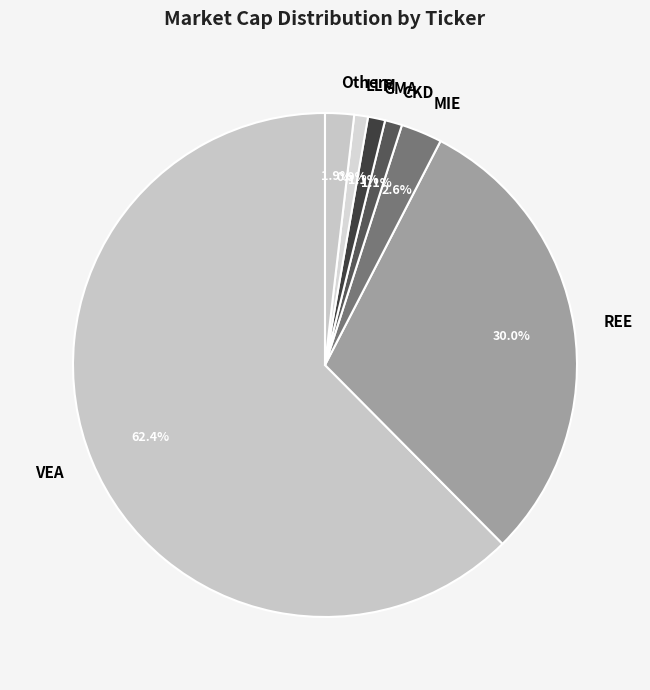

True or false: VEA accounts for 69% of the total.

False